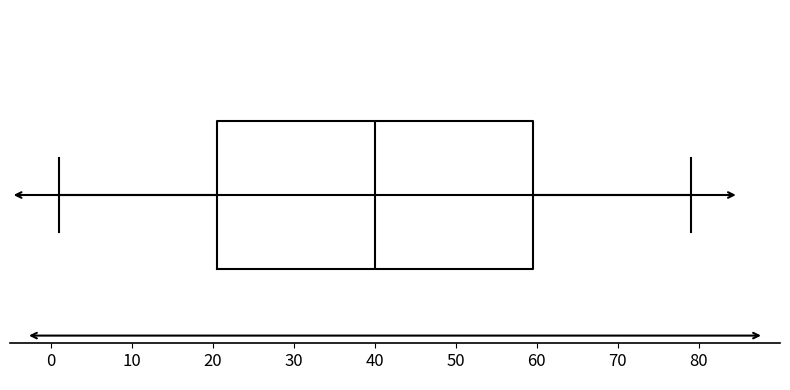

Transcribe this box plot: give where the median line is, the range the box spans, and where the two whiskers end, as read against the x-axis. The values are not printed on the chart, so give them approximately, as read against the axis.

median 40, box 21 to 60, whiskers 1 to 79